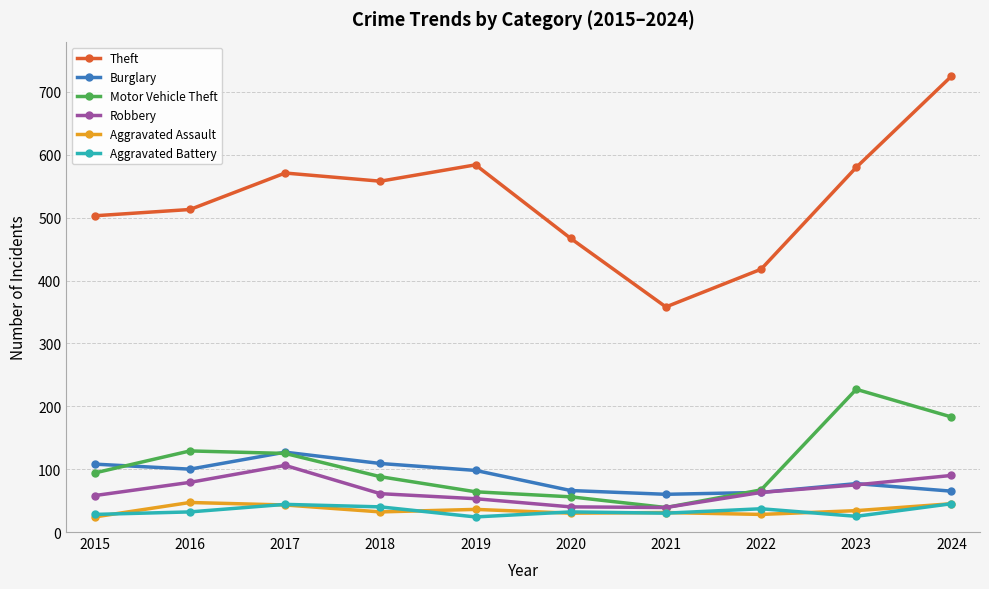

What is the total value across all series at 2022?

676